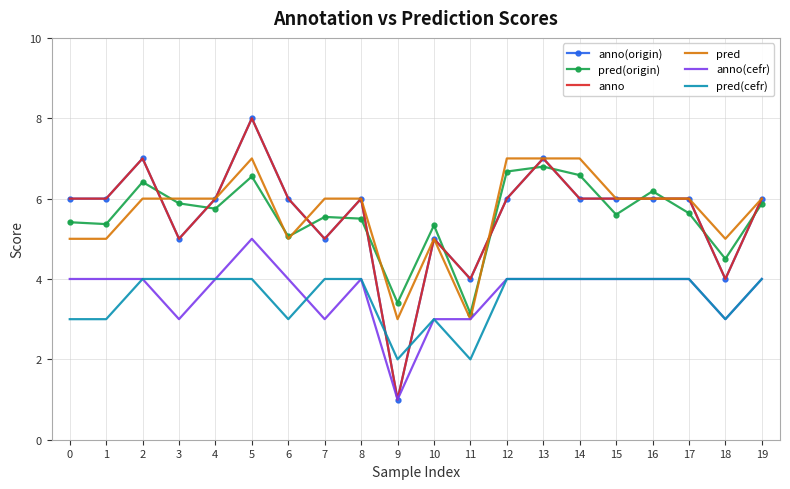

Is it true that pred equals 6.0 at 2?

True